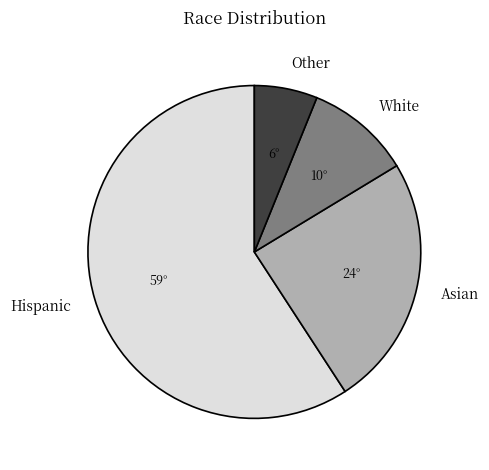

Count the number of slices in the pie.

4